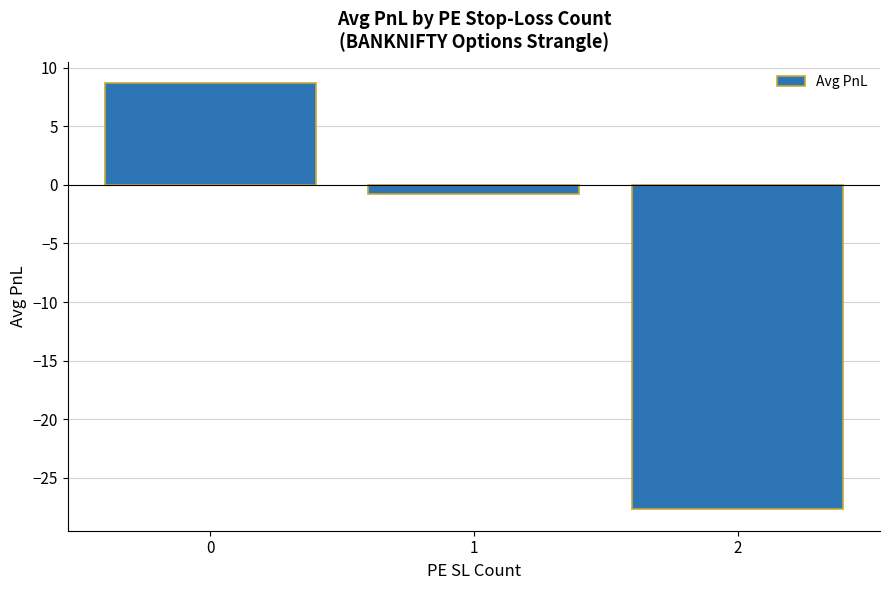

What is the minimum value shown in the chart?

-27.7